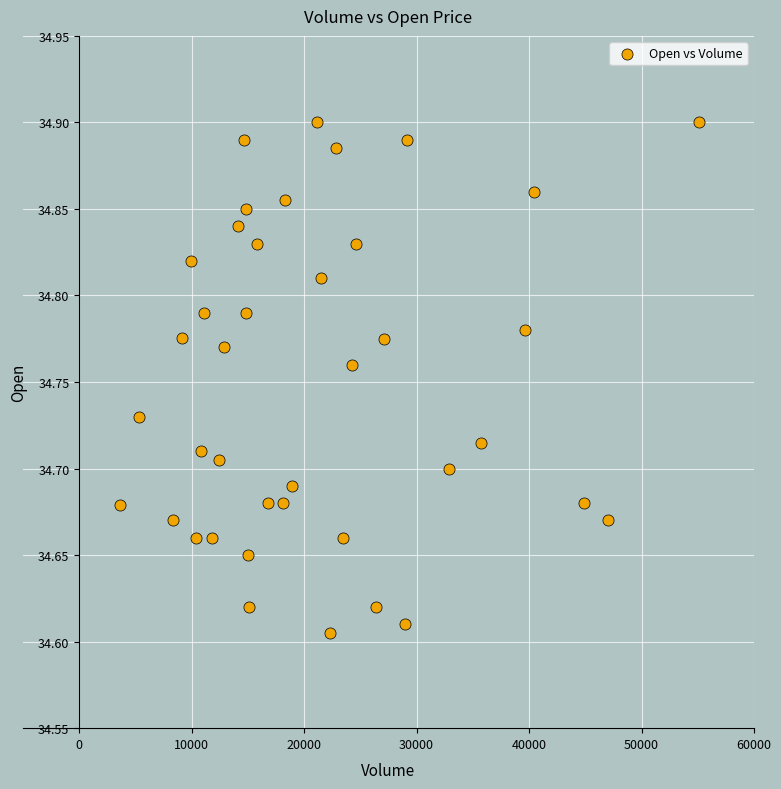

What is the range of X values (max minus min)?

51494.0